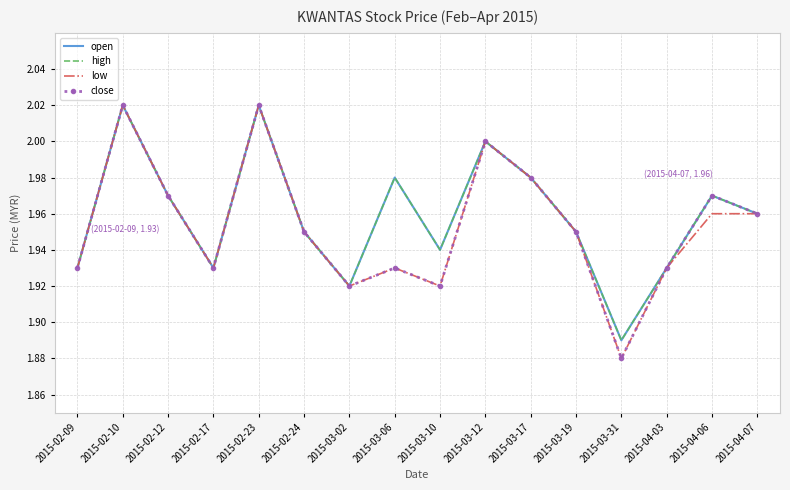

What is the average value of the close series?

2.0